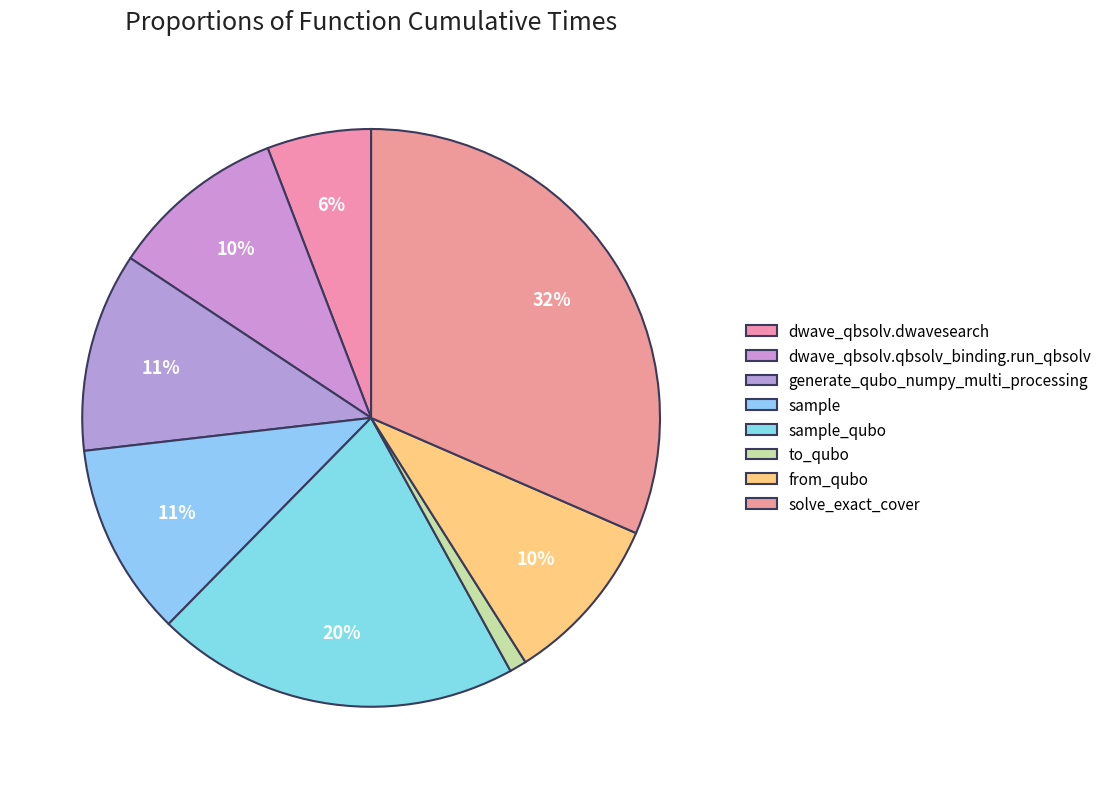

Does sample_qubo represent more than half of the total?

No